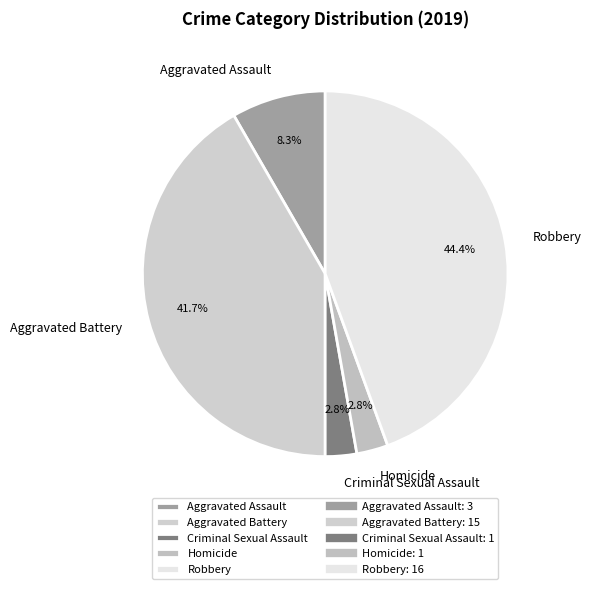

To the nearest percent, what is the combined percentage of Criminal Sexual Assault and Robbery?

47%